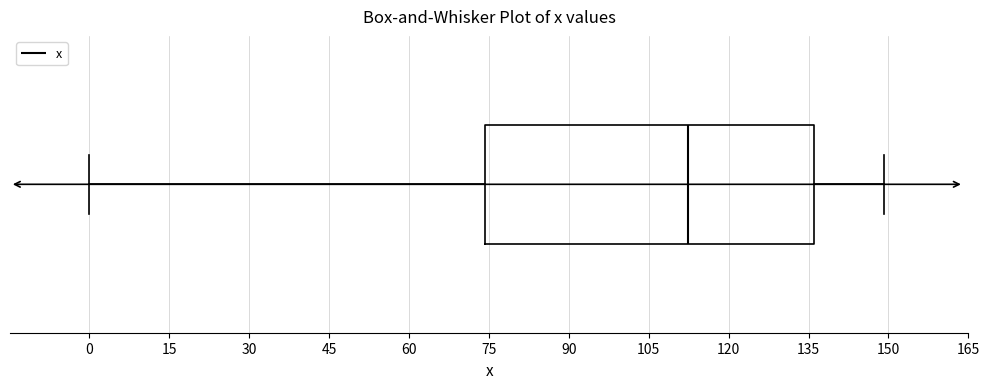

Where does the left whisker of the box end on the x-axis? The values are not printed on the chart, so give them approximately, as read against the axis.

0